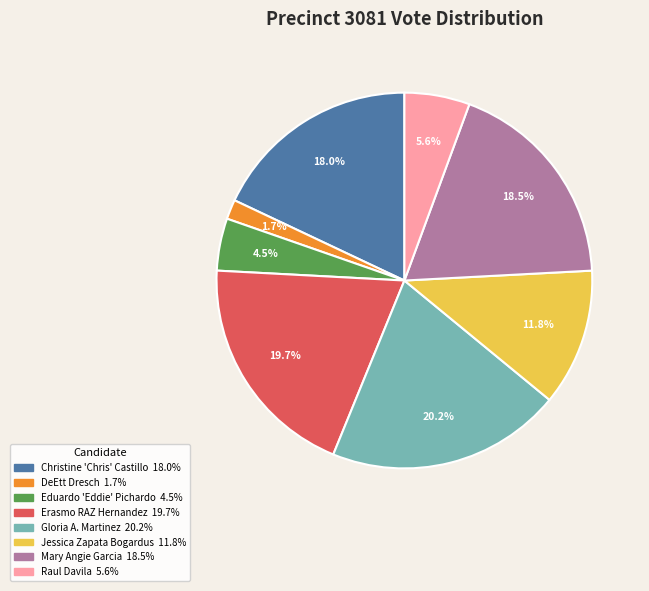

Is there a majority slice in this chart?

No